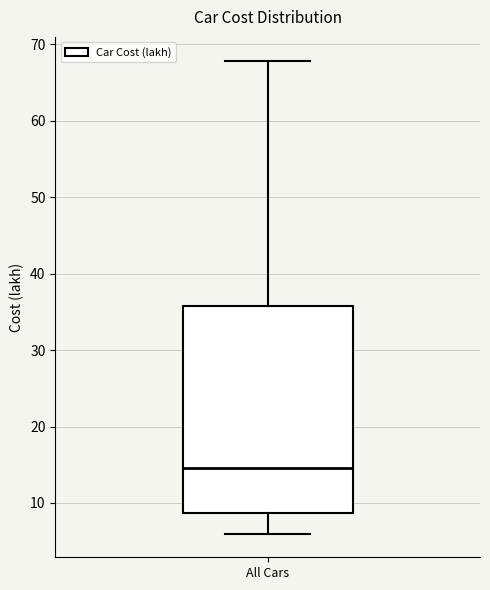

Read this box plot against the y-axis: the position of the median line, the range covered by the box, and the ends of both whiskers. The values are not printed on the chart, so give them approximately, as read against the axis.

median 15, box 9 to 36, whiskers 6 to 68